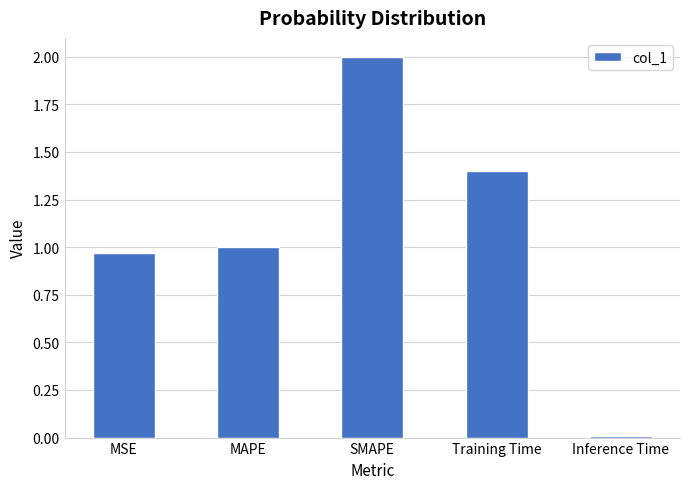

What is the average value?

1.1